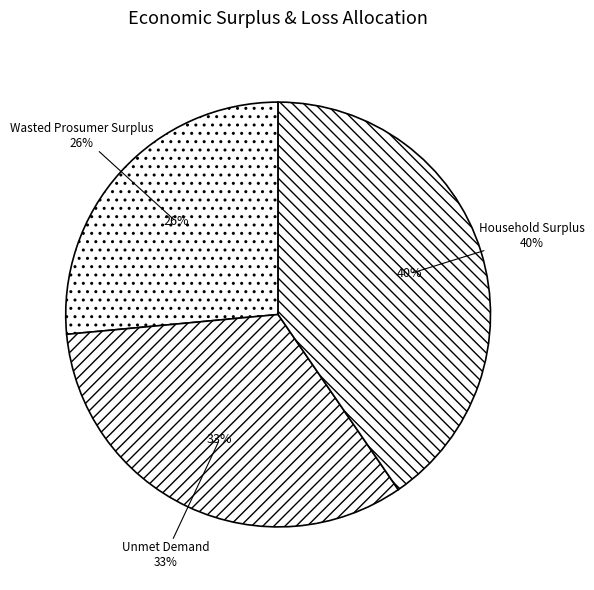

How many slices are in this pie chart?

3